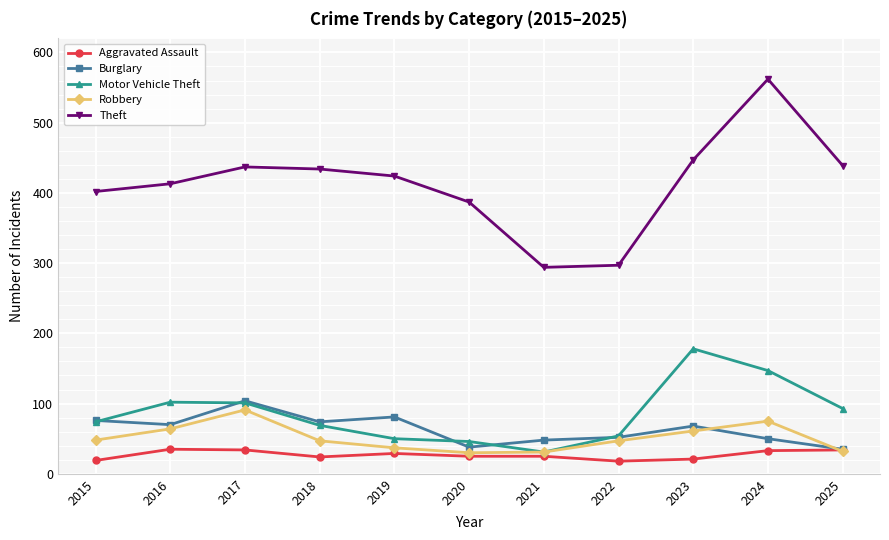

What is the value of the Aggravated Assault point at the 9th from the left?

21